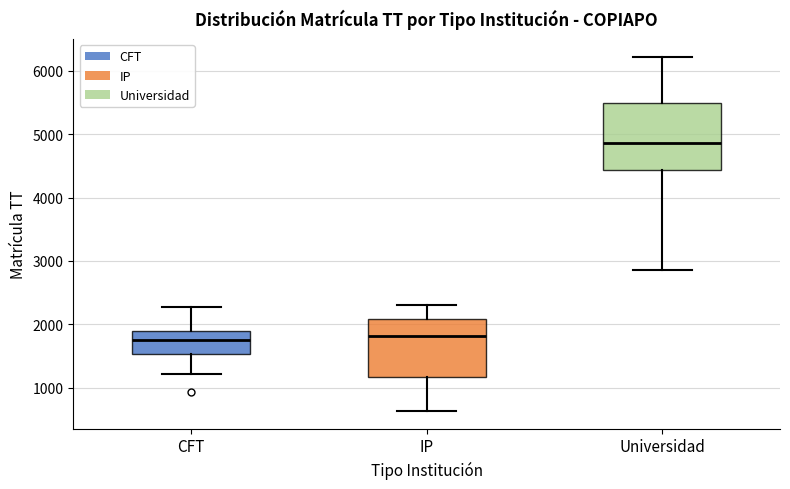

Which box has the highest median line?

Universidad